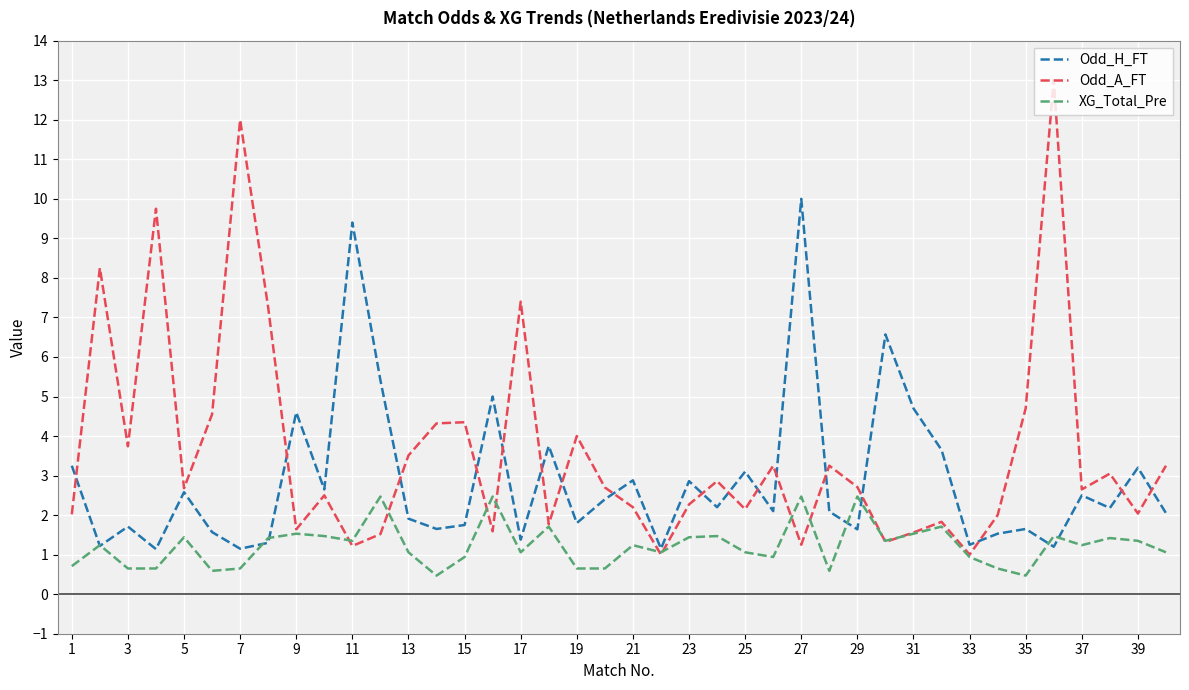

Count the number of categories in the chart.

40